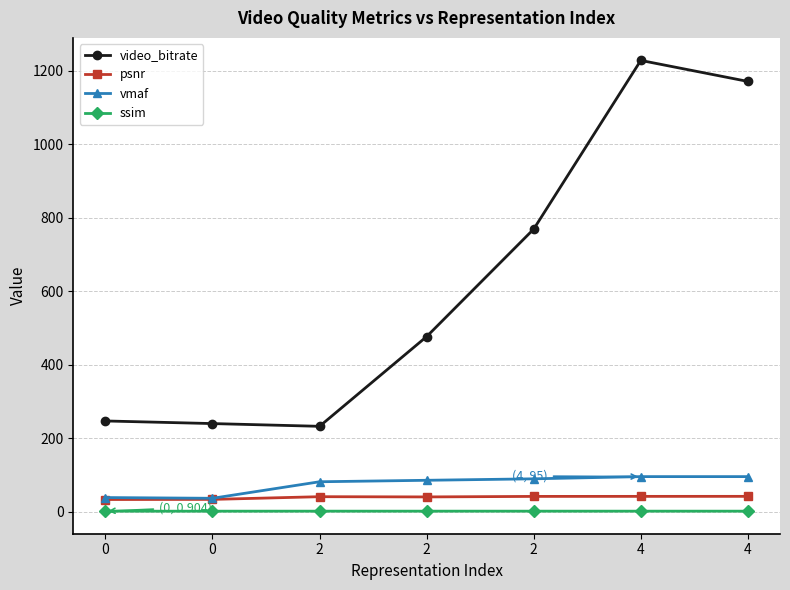

How many categories are shown in the chart?

7